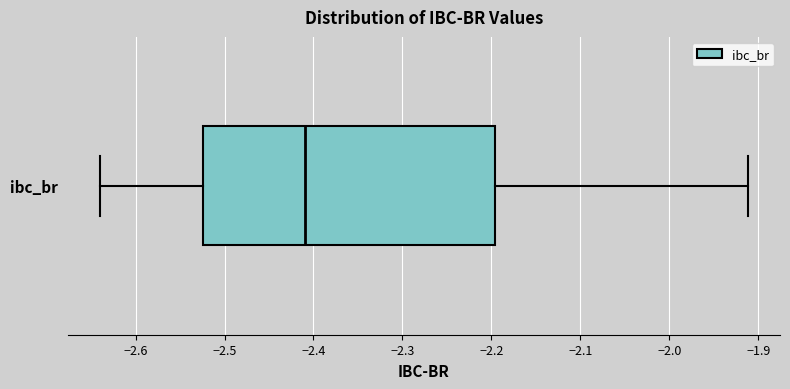

Transcribe this box plot: give where the median line is, the range the box spans, and where the two whiskers end, as read against the x-axis. The values are not printed on the chart, so give them approximately, as read against the axis.

median -2.41, box -2.52 to -2.20, whiskers -2.64 to -1.91